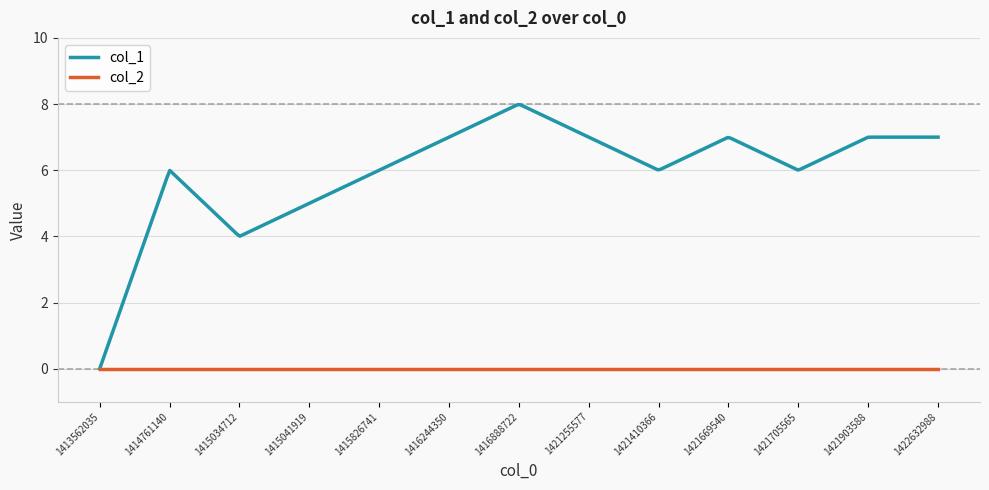

Which series has the widest spread of values?

col_1